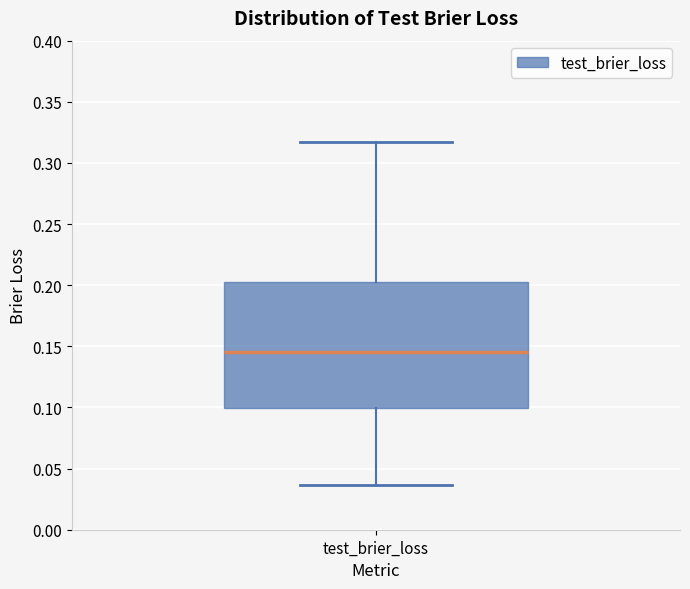

Where is the upper edge of the box for test_brier_loss on the y-axis? The values are not printed on the chart, so give them approximately, as read against the axis.

0.200